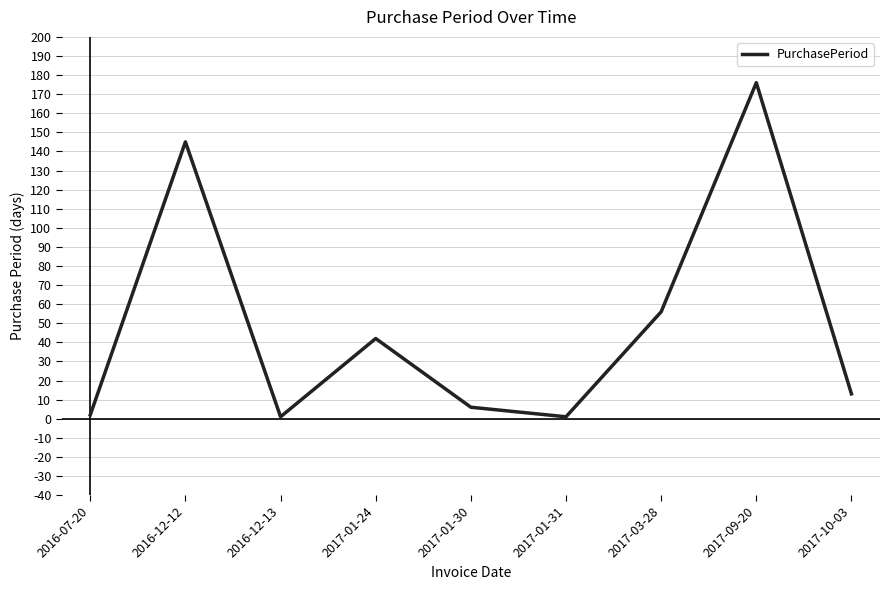

The chart shows a value of 42 at 2017-01-24. True or false?

True